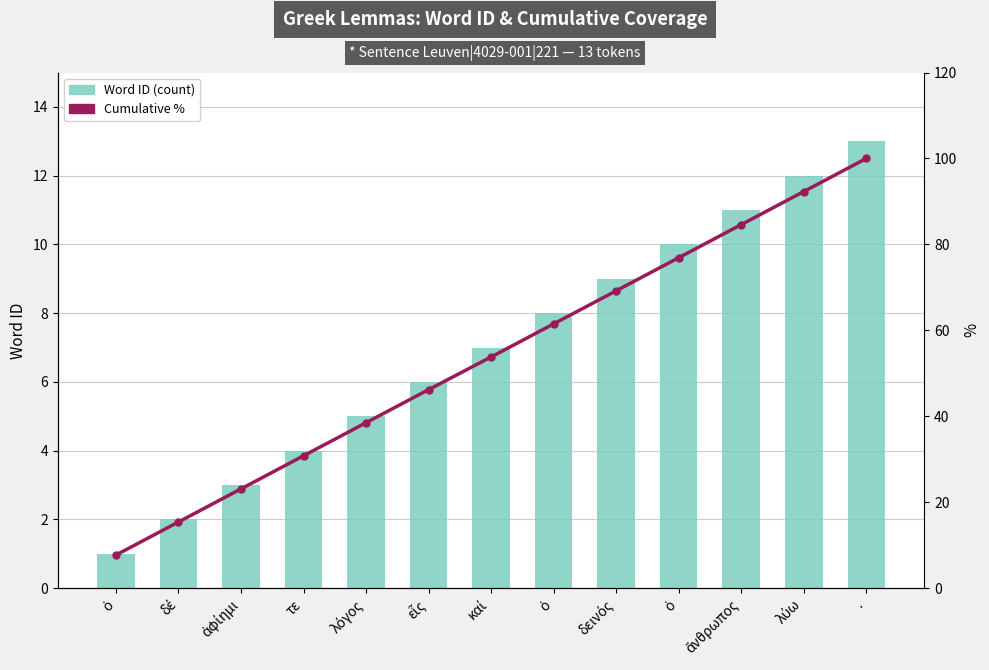

Between λόγος and ἄνθρωπος, which series saw the biggest shift?

Cumulative %